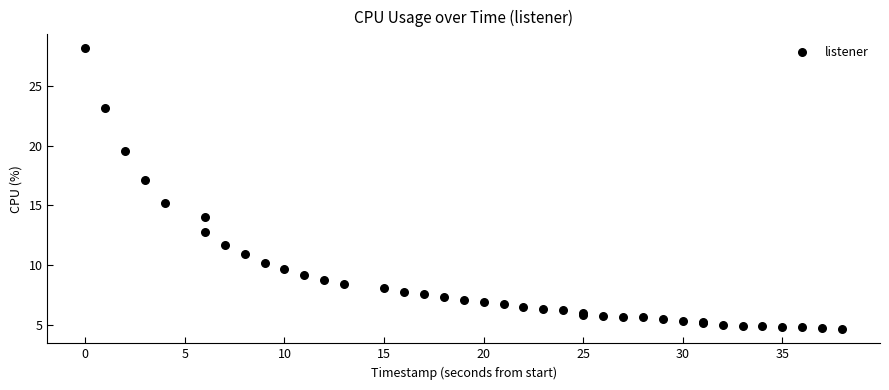

What Y value in the scatter plot is closest to 16?

15.2